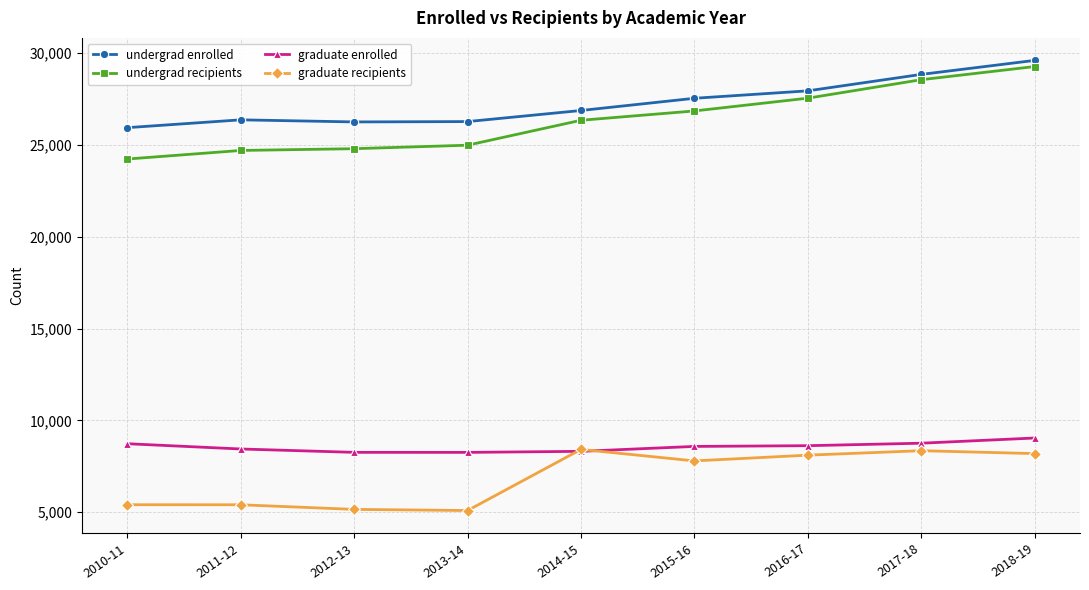

Rank the series at 2012-13 from lowest to highest value.

graduate recipients, graduate enrolled, undergrad recipients, undergrad enrolled